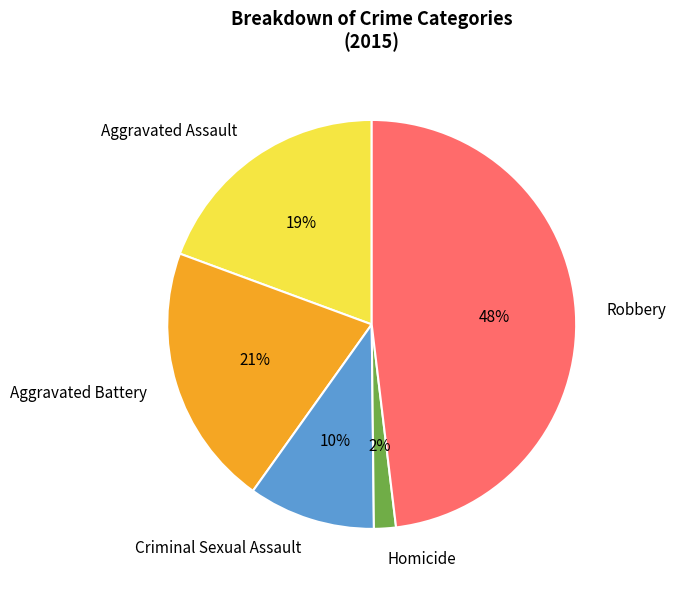

How many slices are in this pie chart?

5